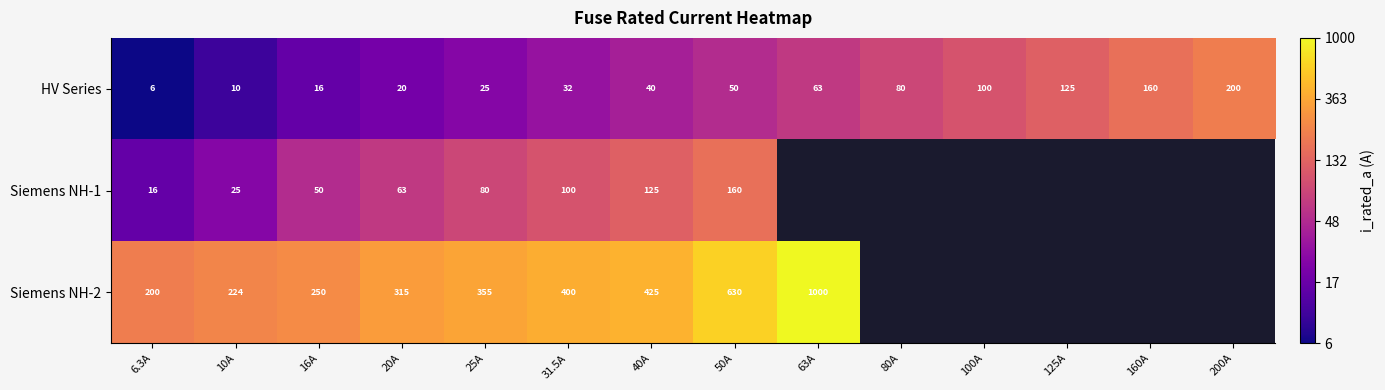

List the labels in order of HV Series value, largest first.

200A, 160A, 125A, 100A, 80A, 63A, 50A, 40A, 31.5A, 25A, 20A, 16A, 10A, 6.3A